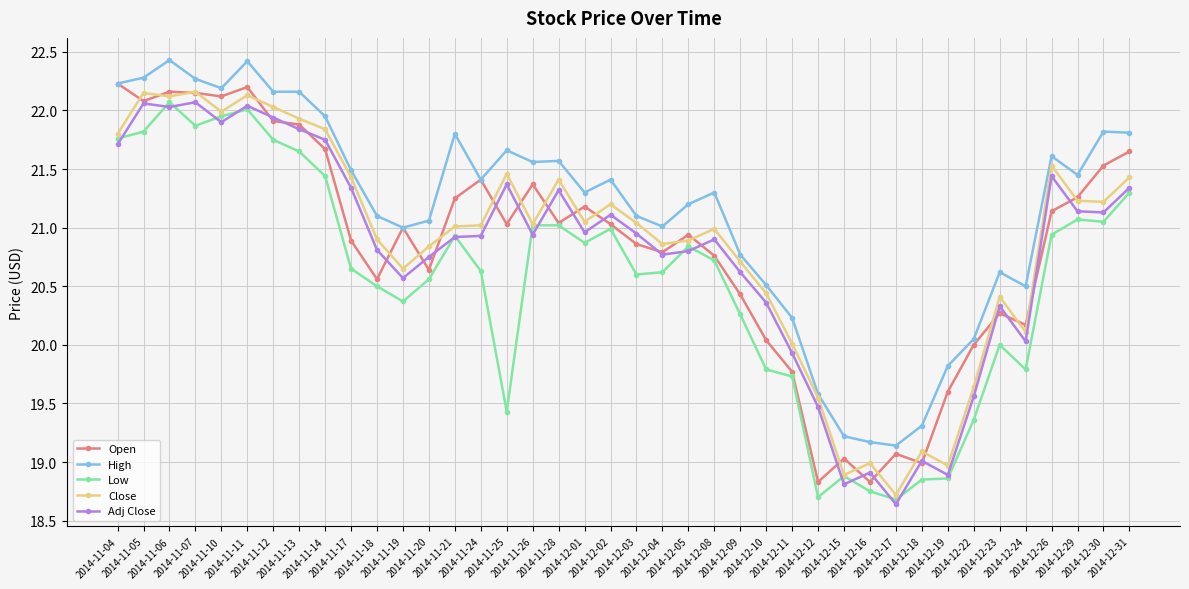

How many data points does each series have?

40